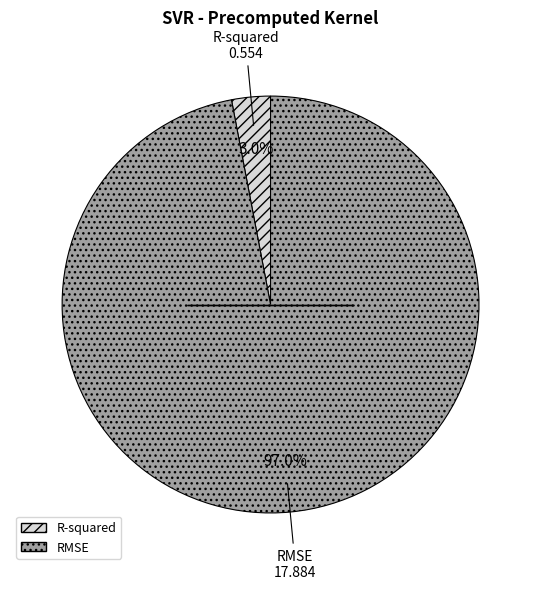

Rank the categories by value from highest to lowest.

RMSE, R-squared